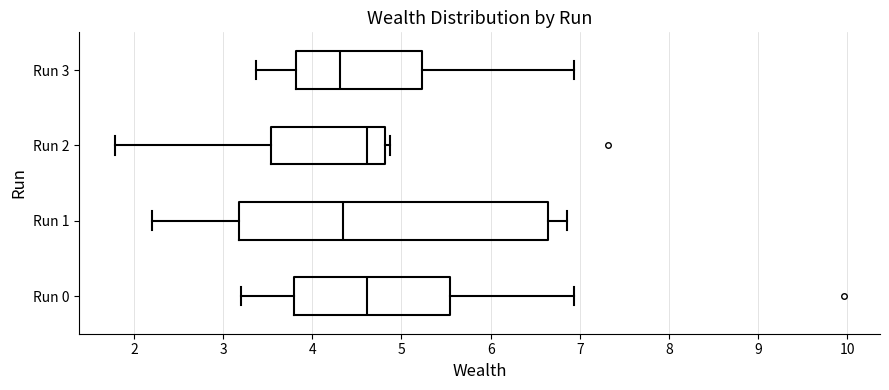

Reading bottom to top, read every box against the x-axis: the position of its median line, the range the box covers, and the ends of its whiskers. The values are not printed on the chart, so give them approximately, as read against the axis.

Run 0: median 4.6, box 3.8 to 5.5, whiskers 3.2 to 6.9
Run 1: median 4.3, box 3.2 to 6.6, whiskers 2.2 to 6.9
Run 2: median 4.6, box 3.5 to 4.8, whiskers 1.8 to 4.9
Run 3: median 4.3, box 3.8 to 5.2, whiskers 3.4 to 6.9